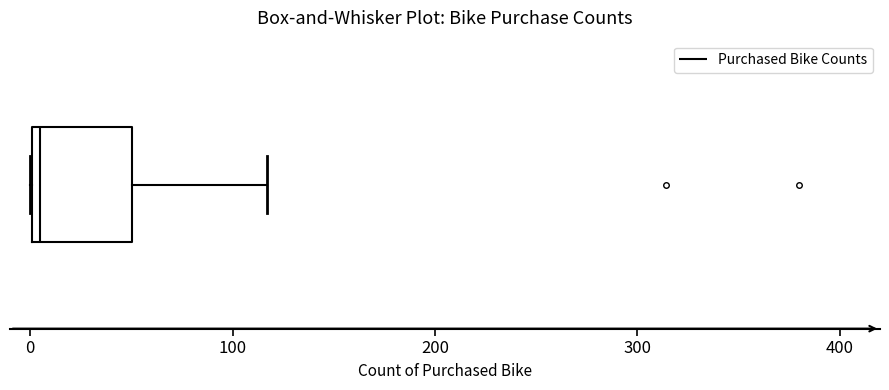

Read this box plot against the x-axis: the position of the median line, the range covered by the box, and the ends of both whiskers. The values are not printed on the chart, so give them approximately, as read against the axis.

median 10, box 0 to 50, whiskers 0 to 120